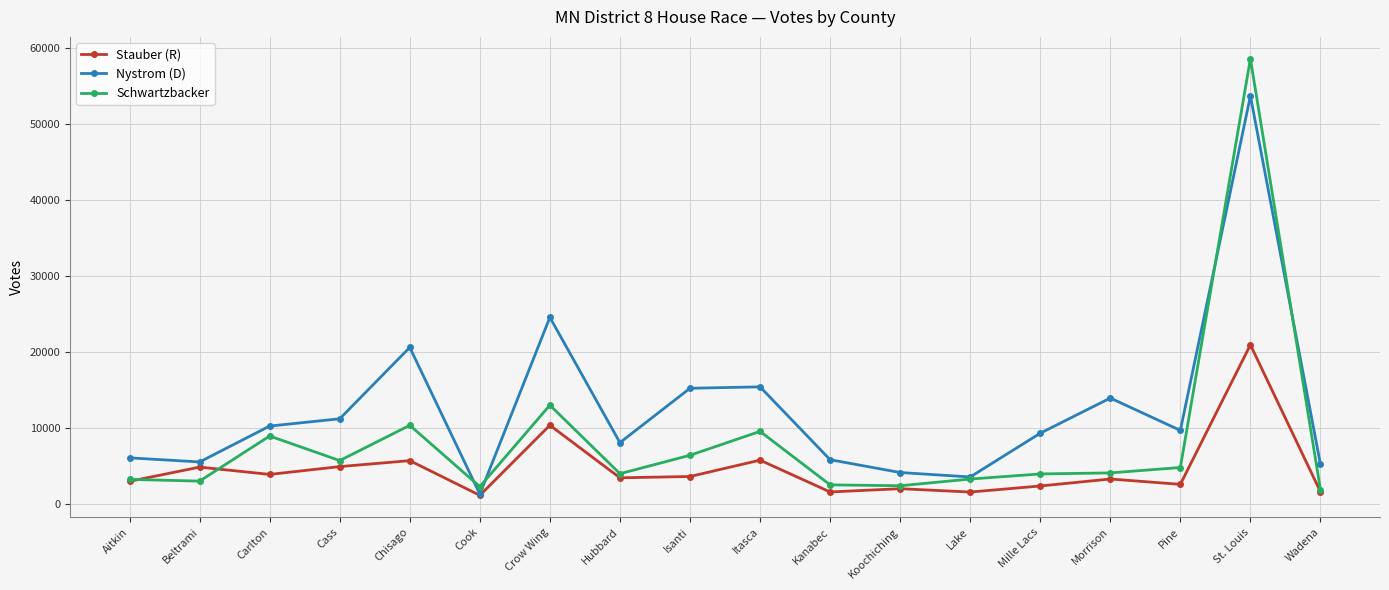

What is the label of the 12th point from the right?

Crow Wing